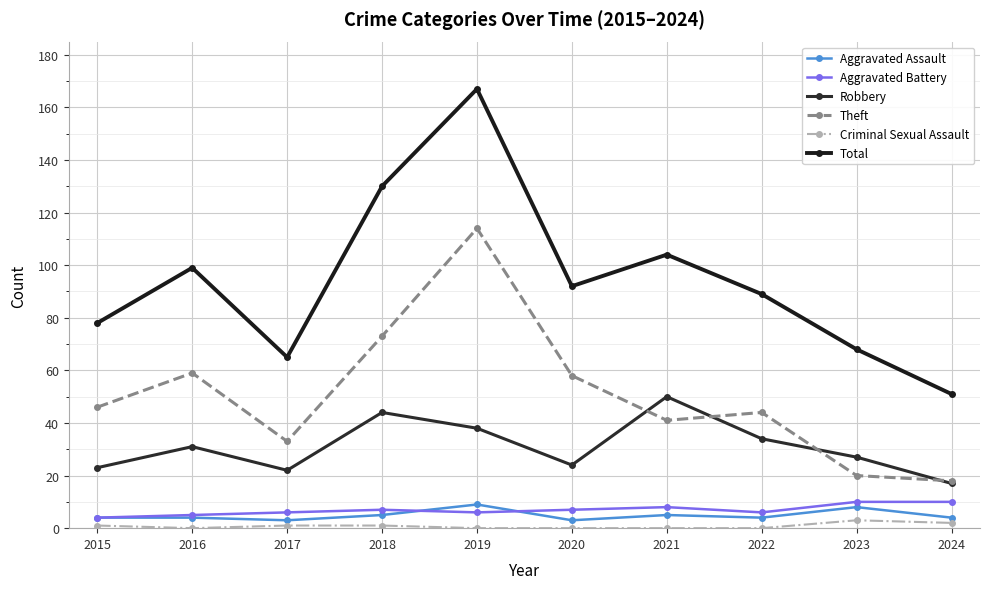

What is the difference between the highest and lowest values at 2017?

64